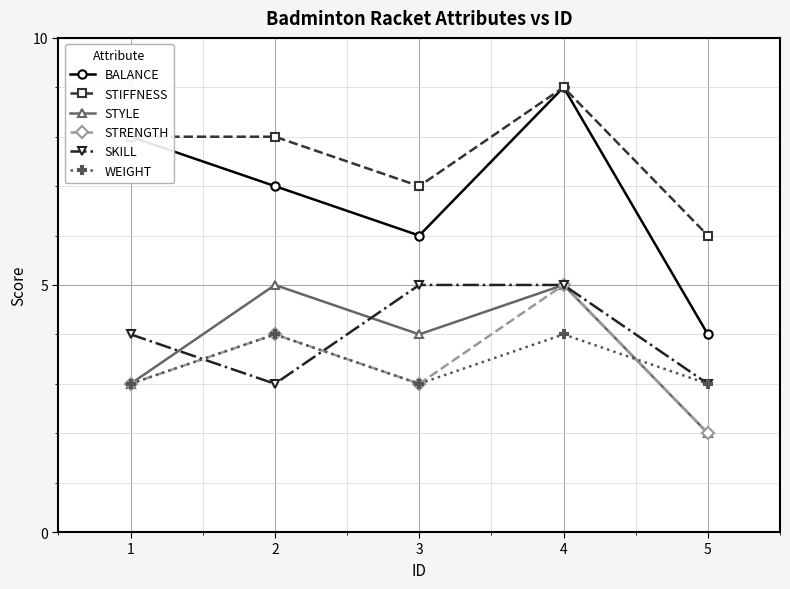

What are all the series names shown in the legend?

BALANCE, STIFFNESS, STYLE, STRENGTH, SKILL, WEIGHT